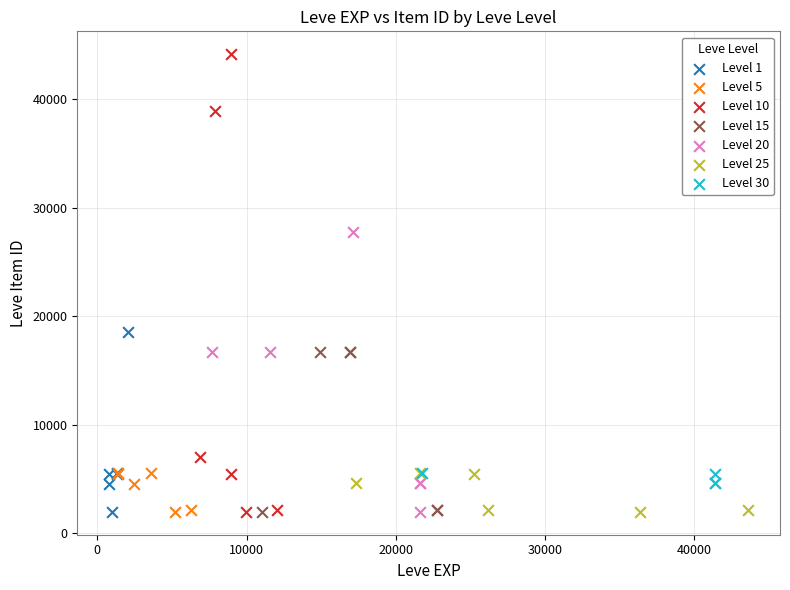

What are all the series names shown in the legend?

Level 1, Level 5, Level 10, Level 15, Level 20, Level 25, Level 30